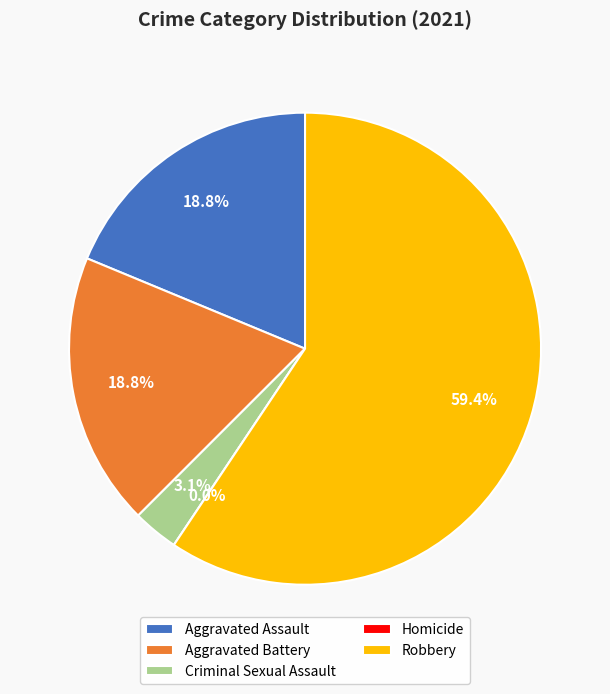

How much of the chart is everything except Criminal Sexual Assault?

96.9%